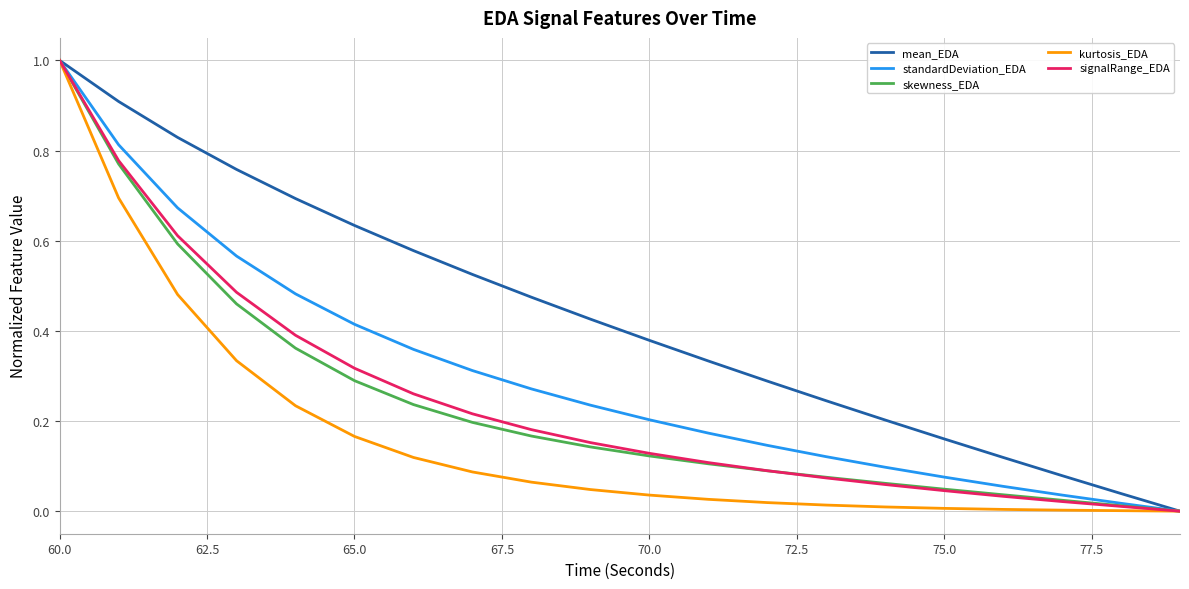

Which series has the largest total across all categories?

mean_EDA